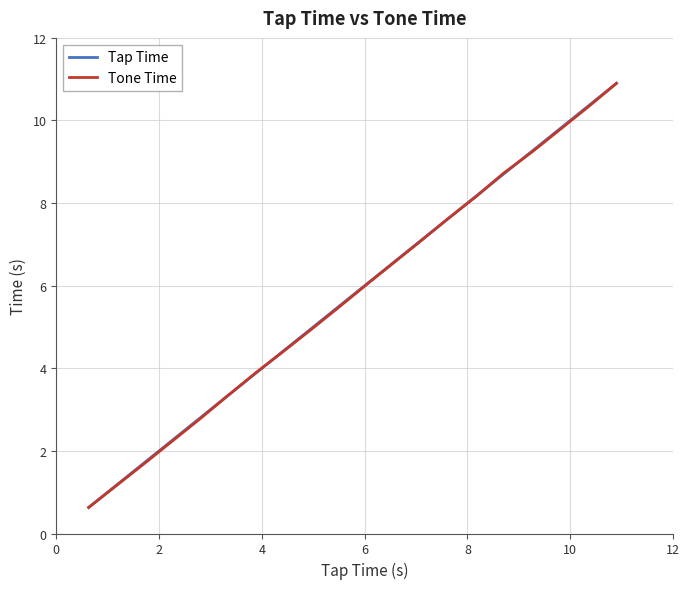

What is the minimum value for Tap Time?

0.6